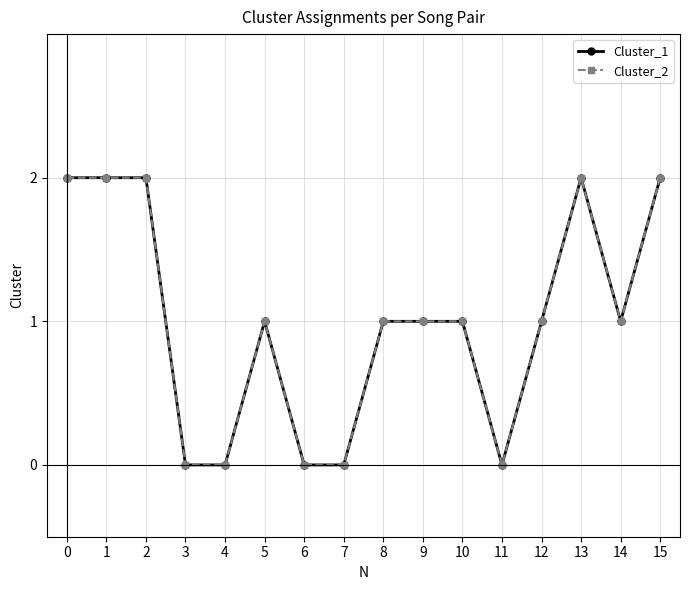

What are all the series names shown in the legend?

Cluster_1, Cluster_2